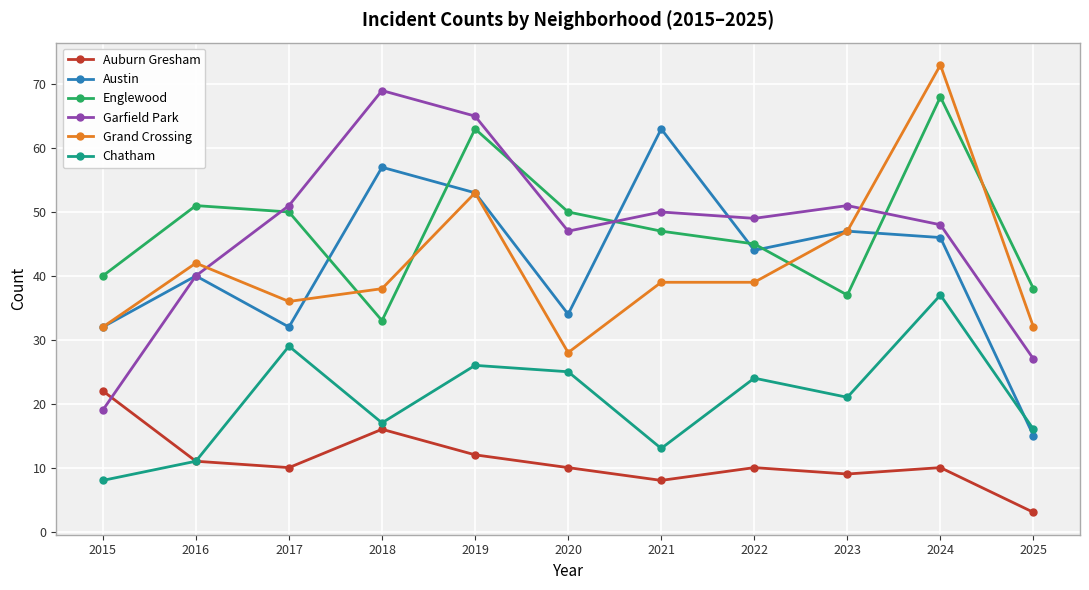

What are all the series names shown in the legend?

Auburn Gresham, Austin, Englewood, Garfield Park, Grand Crossing, Chatham